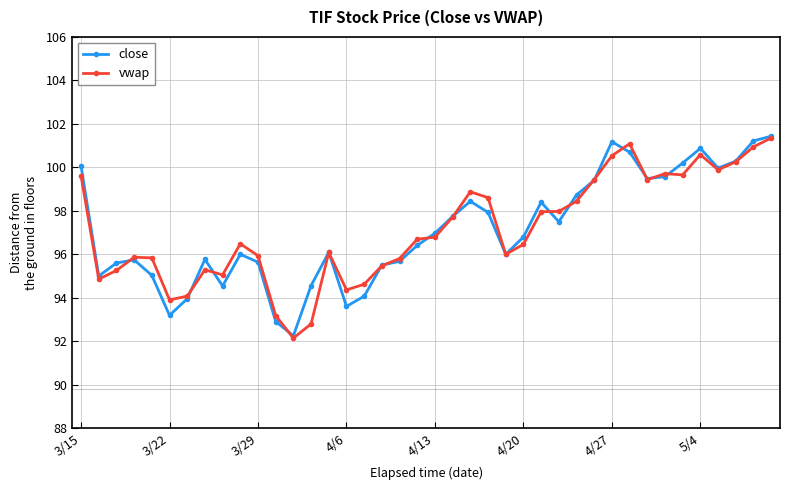

What is the highest value of the vwap series?

101.4